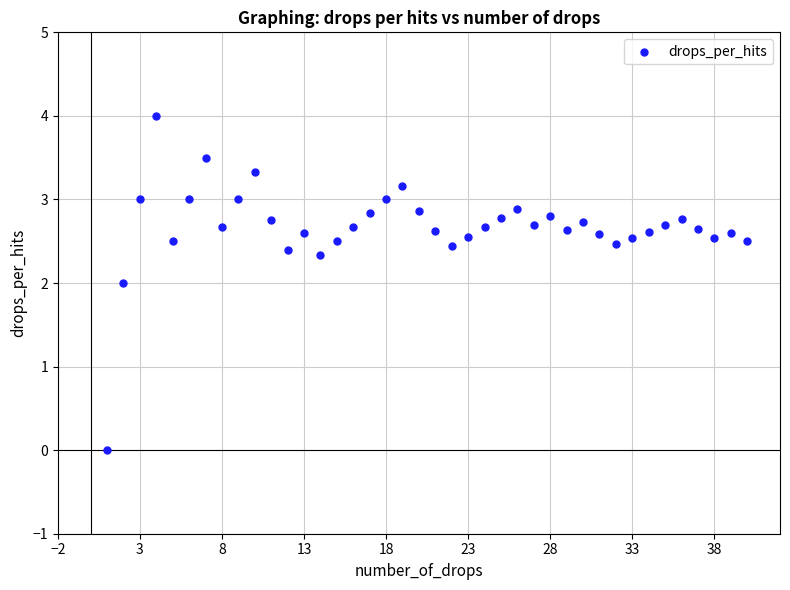

What is the range of Y values (max minus min)?

4.0